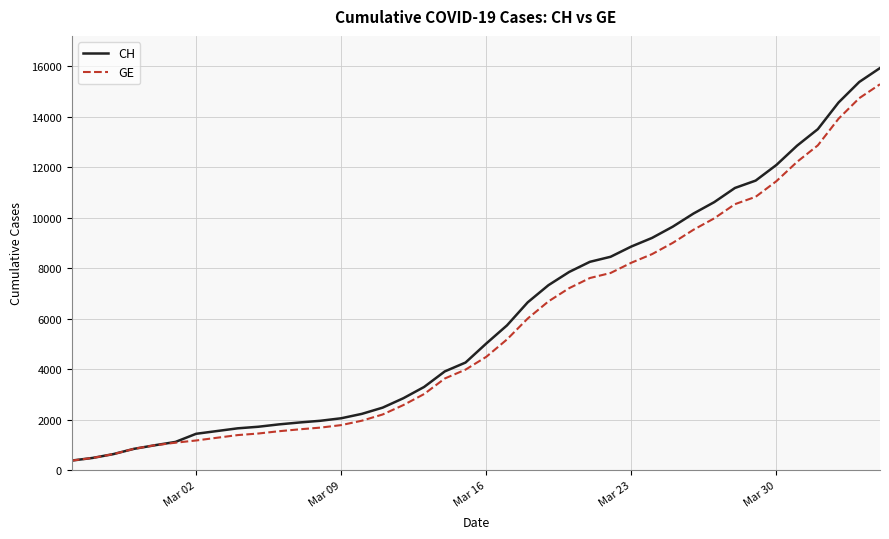

Which series has the largest total across all categories?

CH